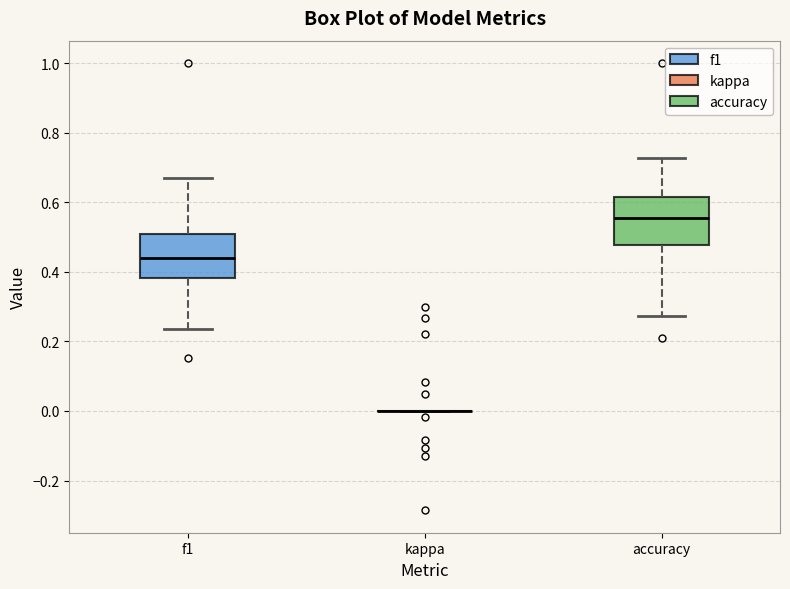

Reading left to right, transcribe this box plot: for each box, give where its median line is, the range the box spans, and where its two whiskers end, as read against the y-axis. The values are not printed on the chart, so give them approximately, as read against the axis.

f1: median 0.44, box 0.38 to 0.50, whiskers 0.24 to 0.66
kappa: box collapsed to a line at 0.00, whiskers 0.00 to 0.00
accuracy: median 0.56, box 0.48 to 0.62, whiskers 0.28 to 0.72